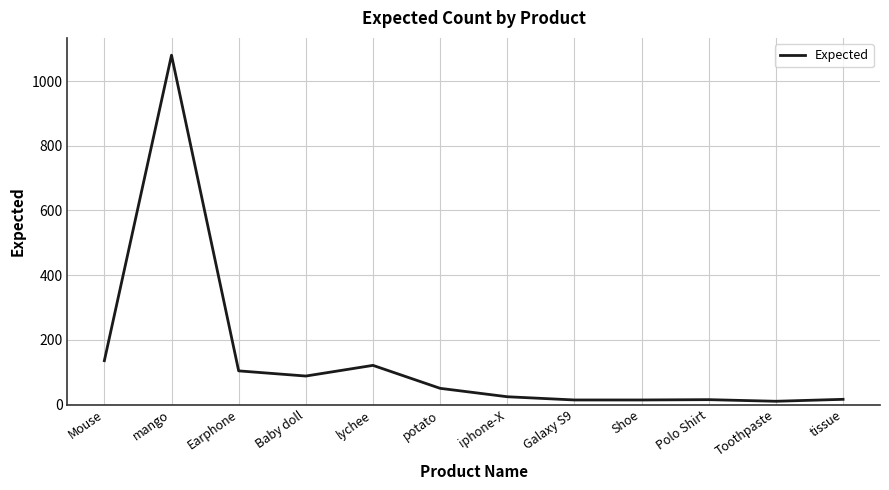

What is the difference between the maximum and minimum values?

1070.0